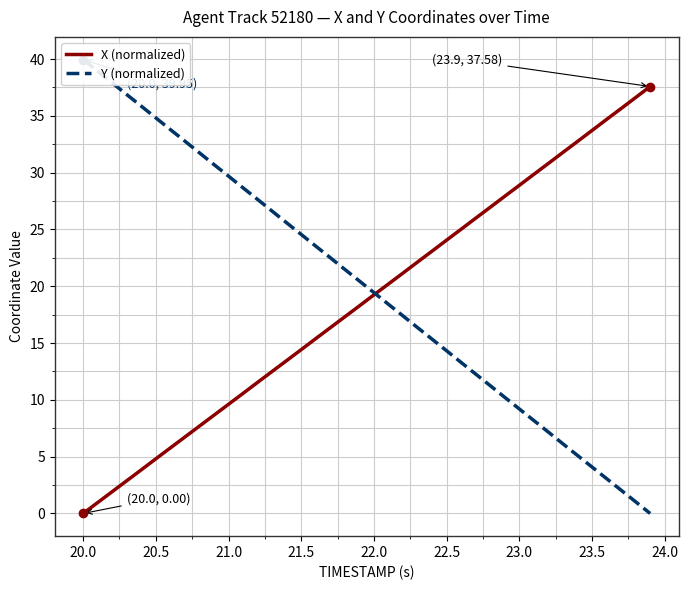

Is it true that X (normalized) equals 14.4 at 21.5?

True